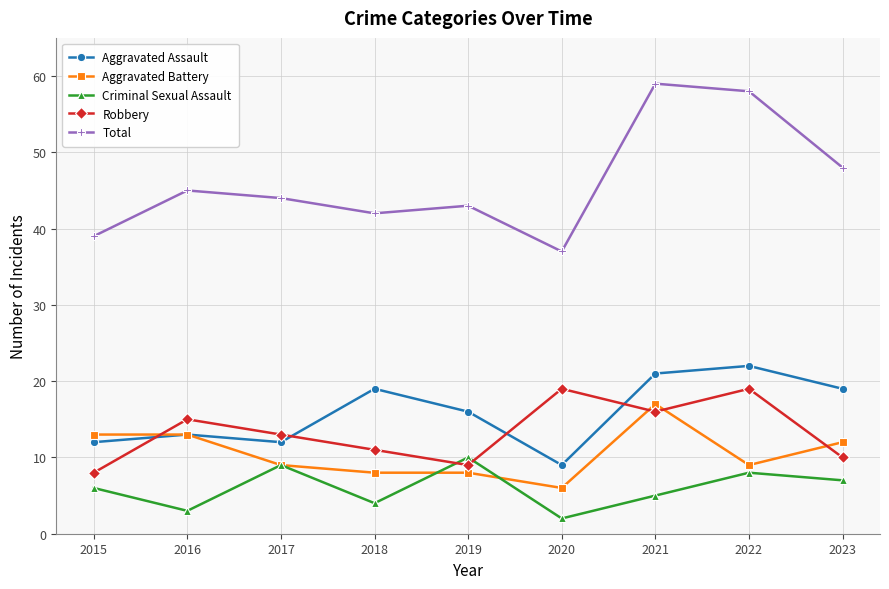

Which series has the largest total across all categories?

Total